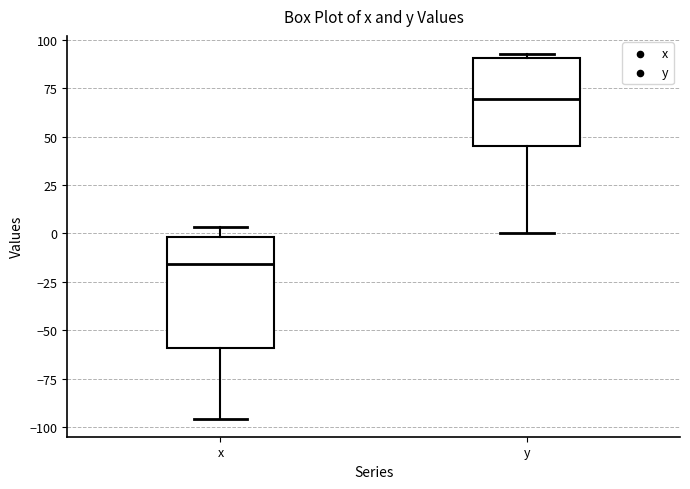

Reading left to right, read every box against the y-axis: the position of its median line, the range the box covers, and the ends of its whiskers. The values are not printed on the chart, so give them approximately, as read against the axis.

x: median -15, box -60 to 0, whiskers -95 to 5
y: median 70, box 45 to 90, whiskers 0 to 95